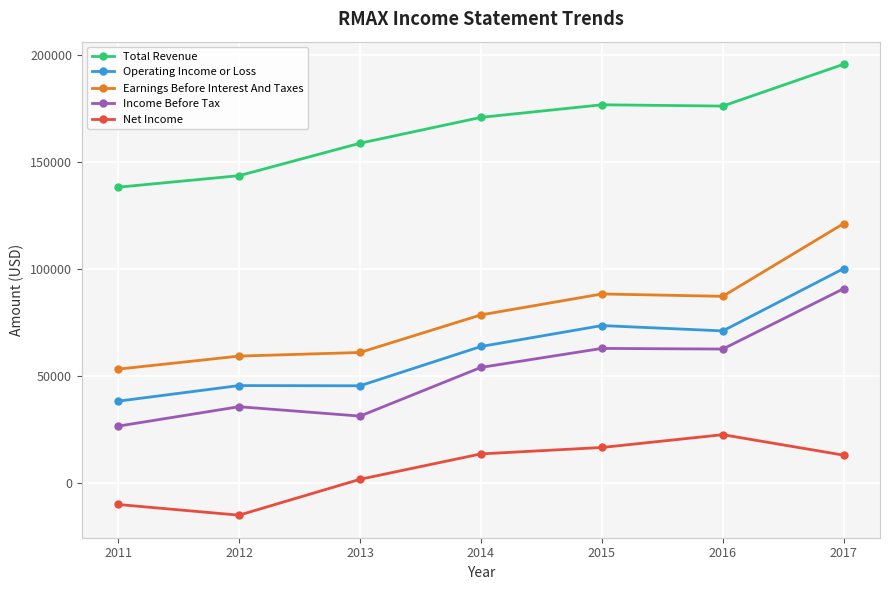

True or false: Income Before Tax and Net Income cross at least once.

False